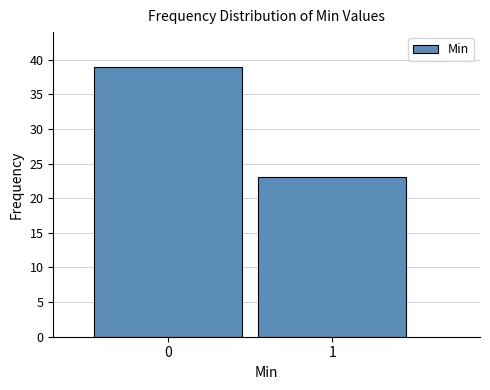

Reading left to right, list all the values displayed in this chart.

0=39	1=23